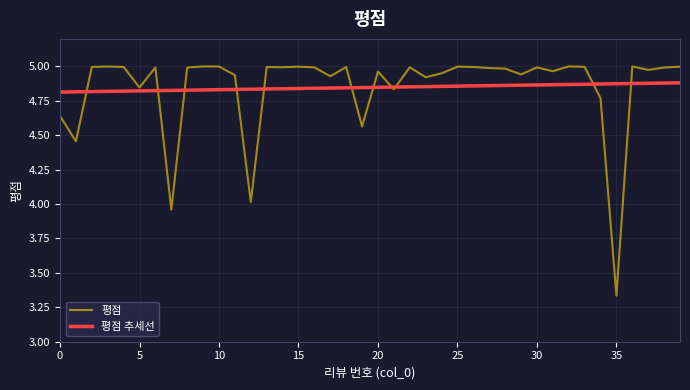

The value of 평점 at 30 is 1.3. True or false?

False